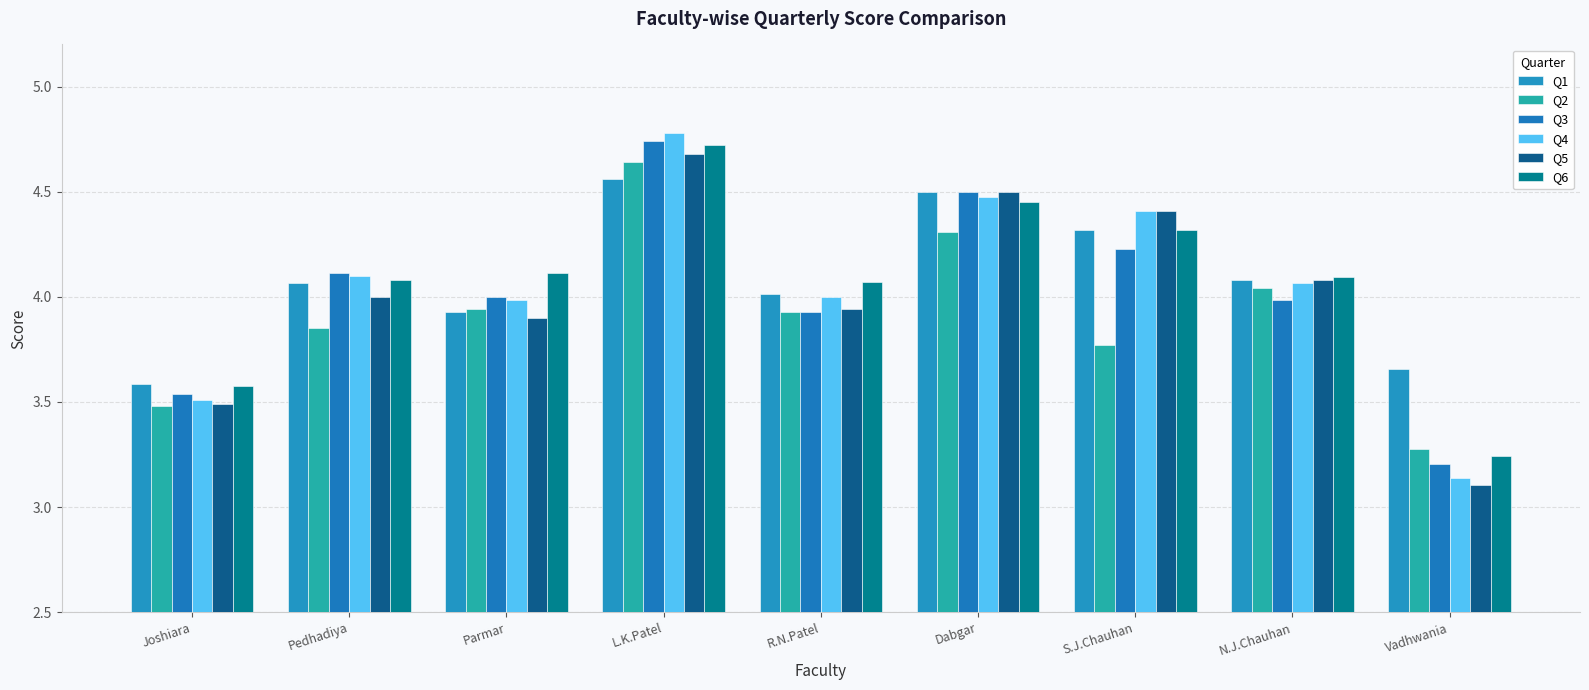

At which label does Q3 reach its peak?

L.K.Patel